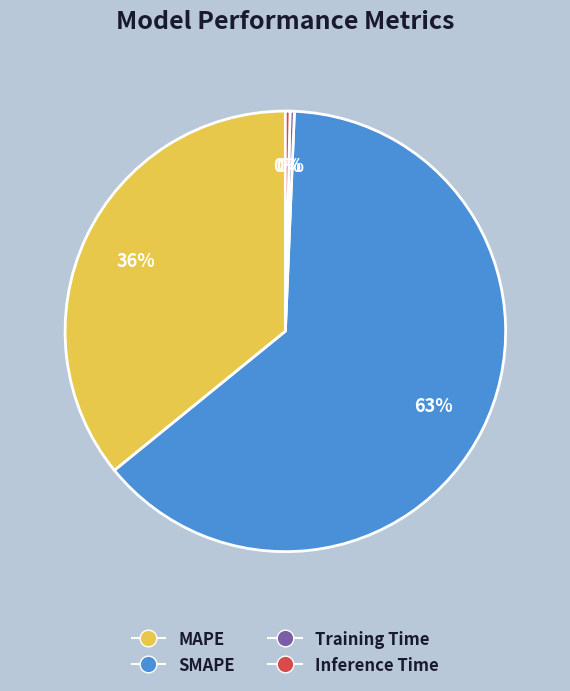

Which slice is the largest?

SMAPE